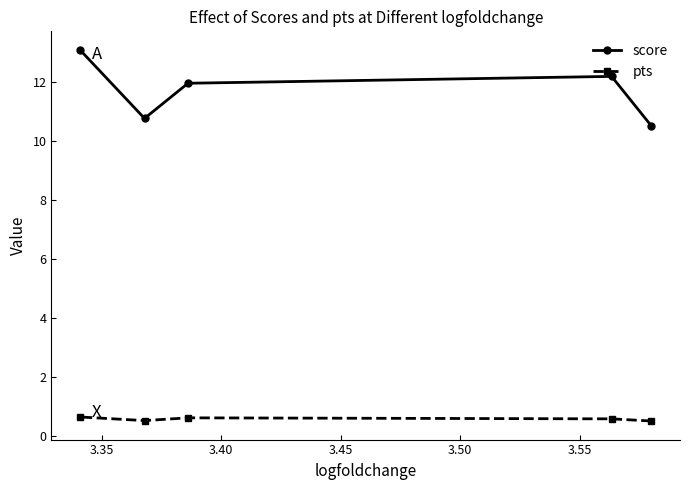

True or false: score and pts cross at least once.

False